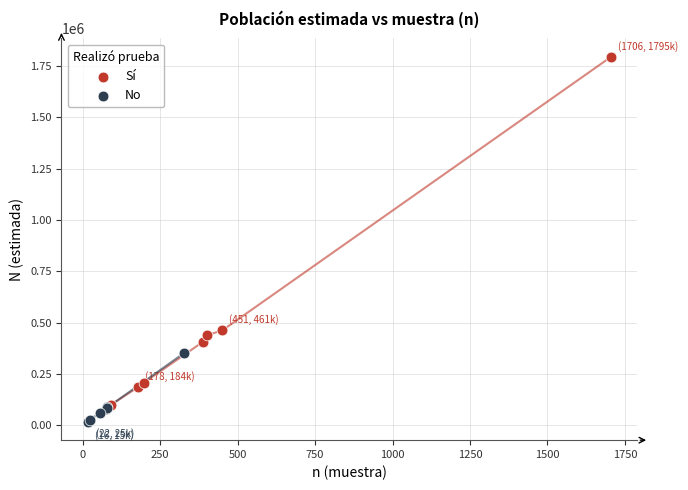

Which series reaches the maximum Y coordinate?

Sí